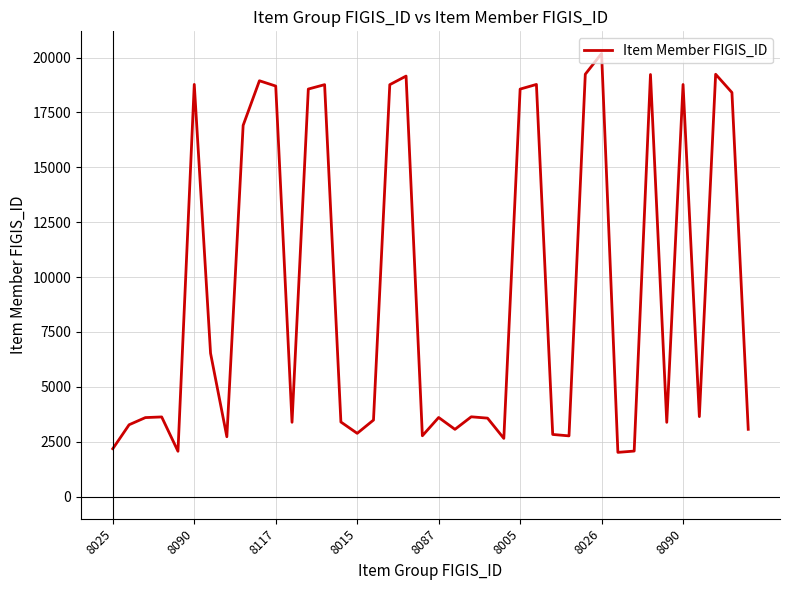

How many interior local peaks (higher than both neighbors) does the data have?

12